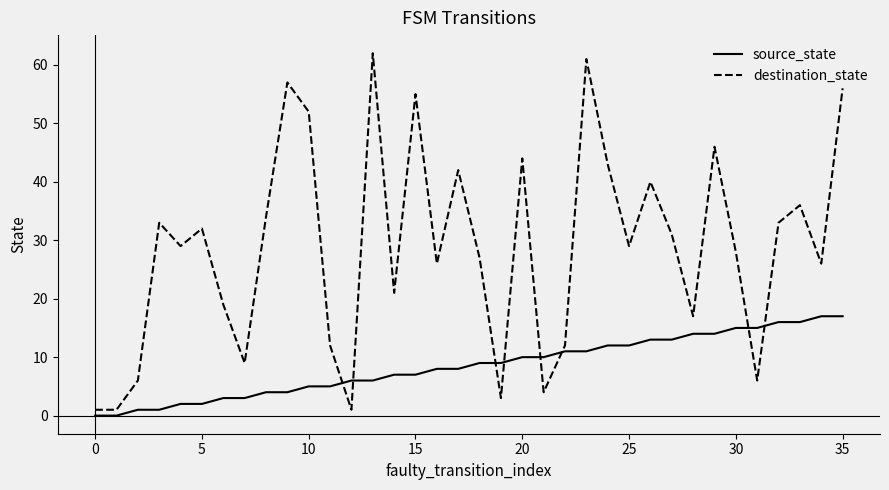

Which series ends up on top after the final intersection of source_state and destination_state?

destination_state